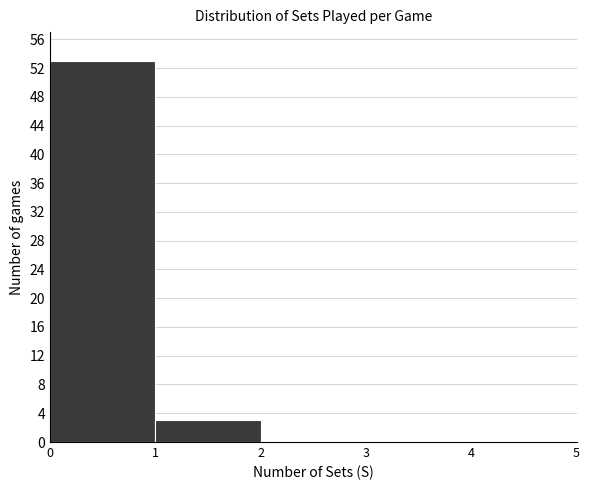

Reading left to right, list every bar in this chart as the range it spans on the x-axis followed by its height. The values are not printed on the chart, so give them approximately, as read against the axis.

0 to 1: 53
1 to 2: 3
2 to 3: 0
3 to 4: 0
4 to 5: 0